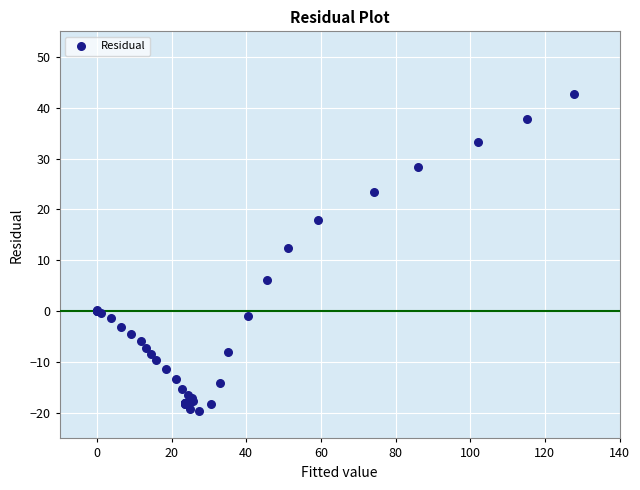

What Y value in the scatter plot is closest to 11?

12.4